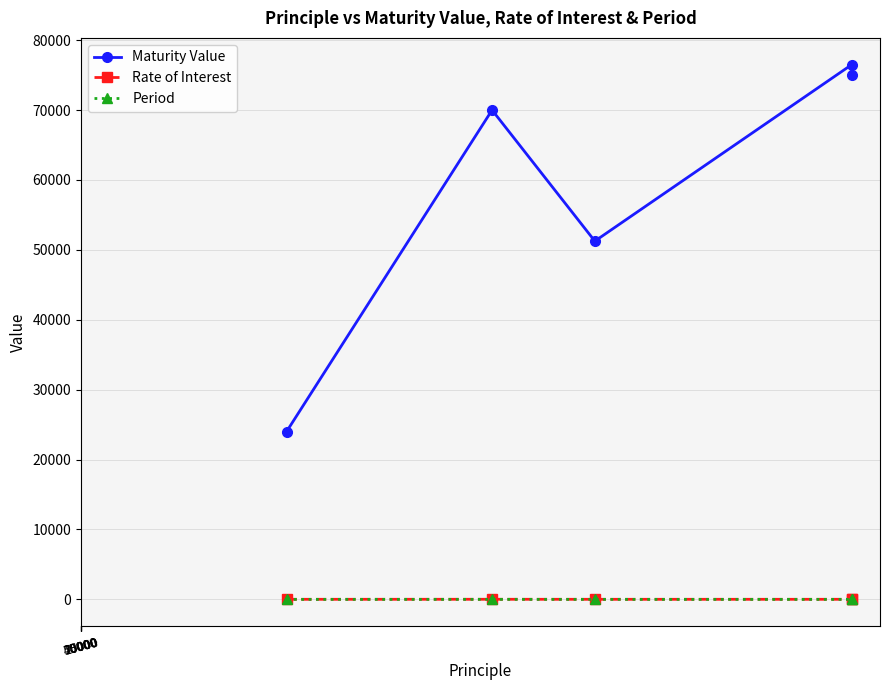

Where is the first local minimum for Rate of Interest?

50000